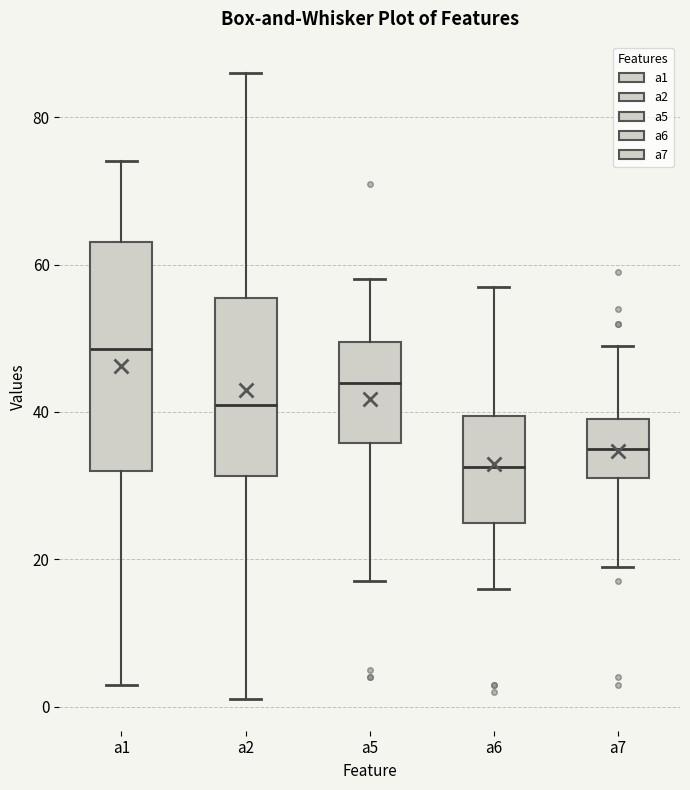

Comparing the boxes themselves (not the whiskers), which one is the tallest?

a1